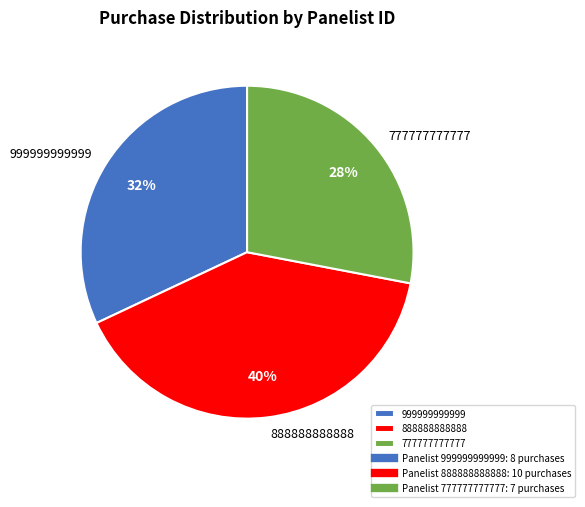

Rank the categories by value from highest to lowest.

888888888888, 999999999999, 777777777777